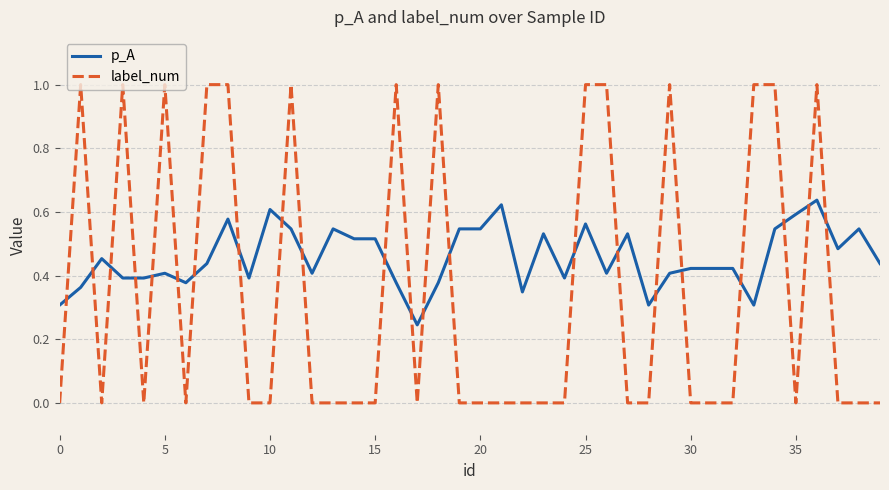

Rank the series by their average value, from lowest to highest.

label_num, p_A